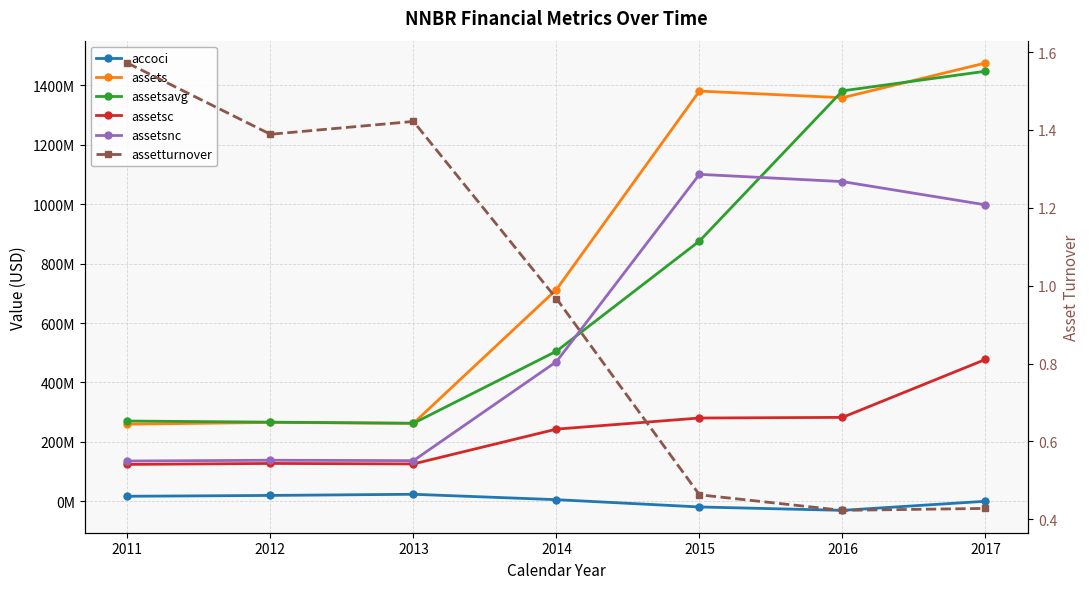

Rank the categories by accoci value from lowest to highest.

2016, 2015, 2017, 2014, 2011, 2012, 2013